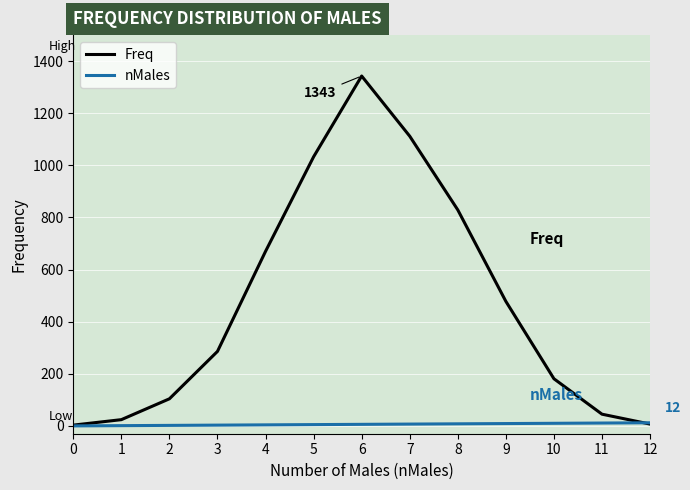

Between 1 and 3, which series saw the biggest shift?

Freq